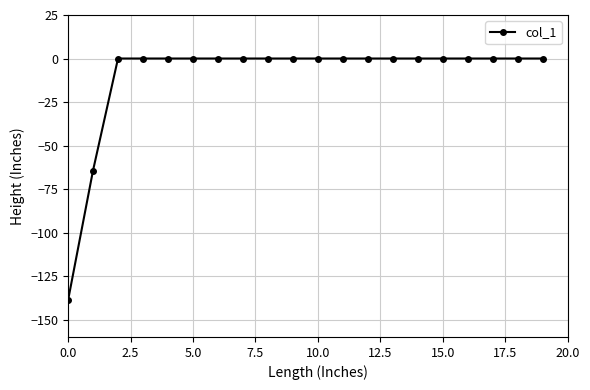

What is the value of the 1st point from the left?

-139.0